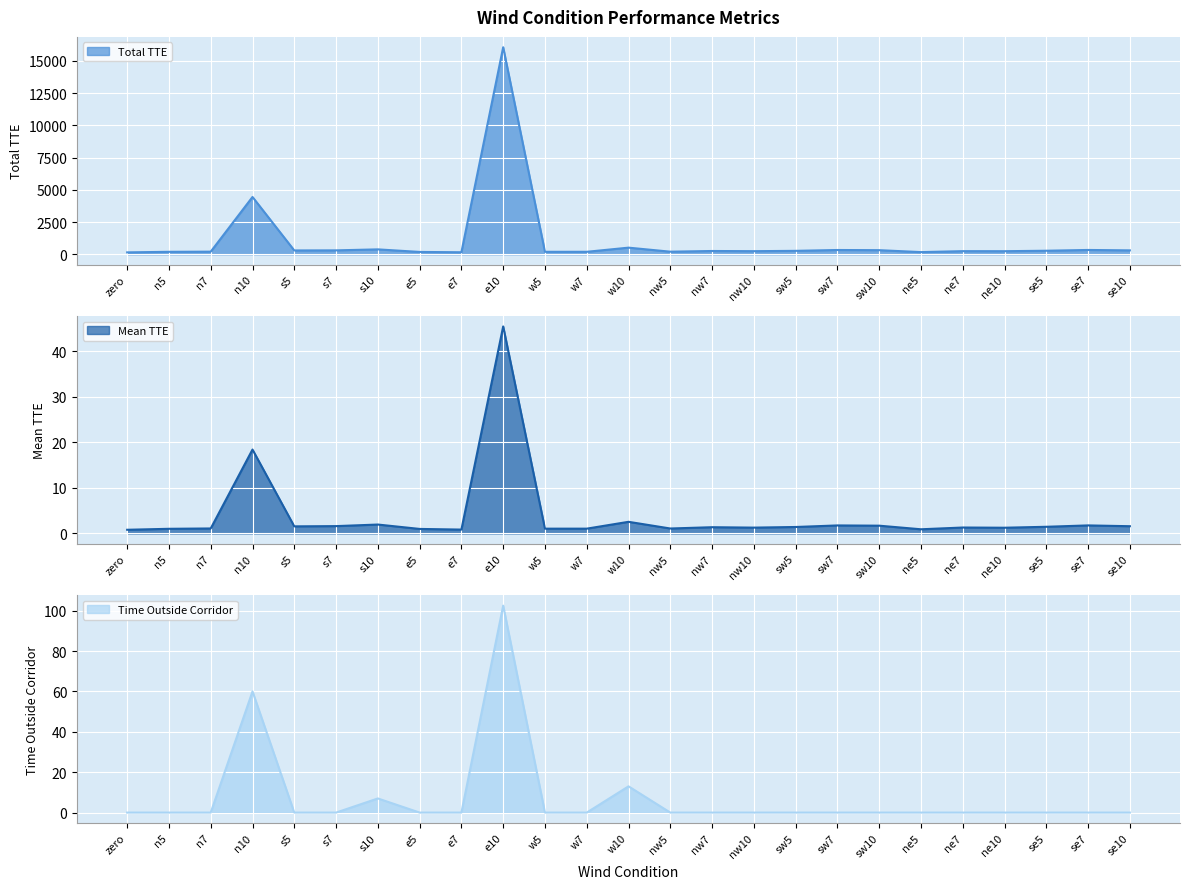

True or false: Time Outside Corridor has more than 2 interior local peaks.

True